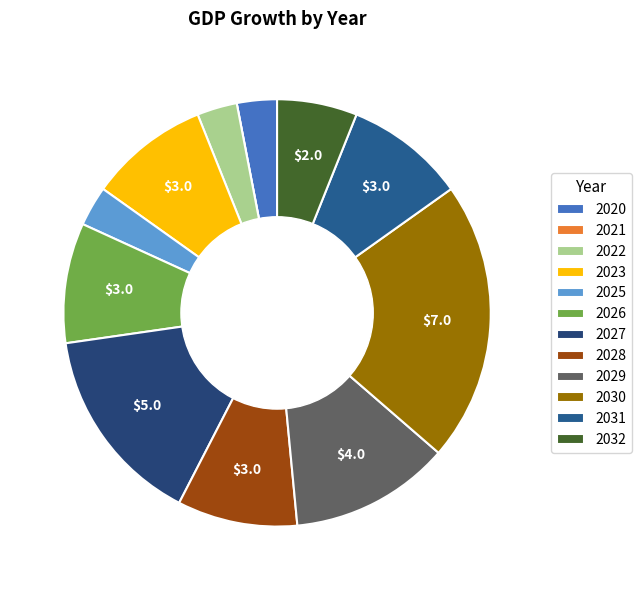

Count the number of slices in the pie.

12